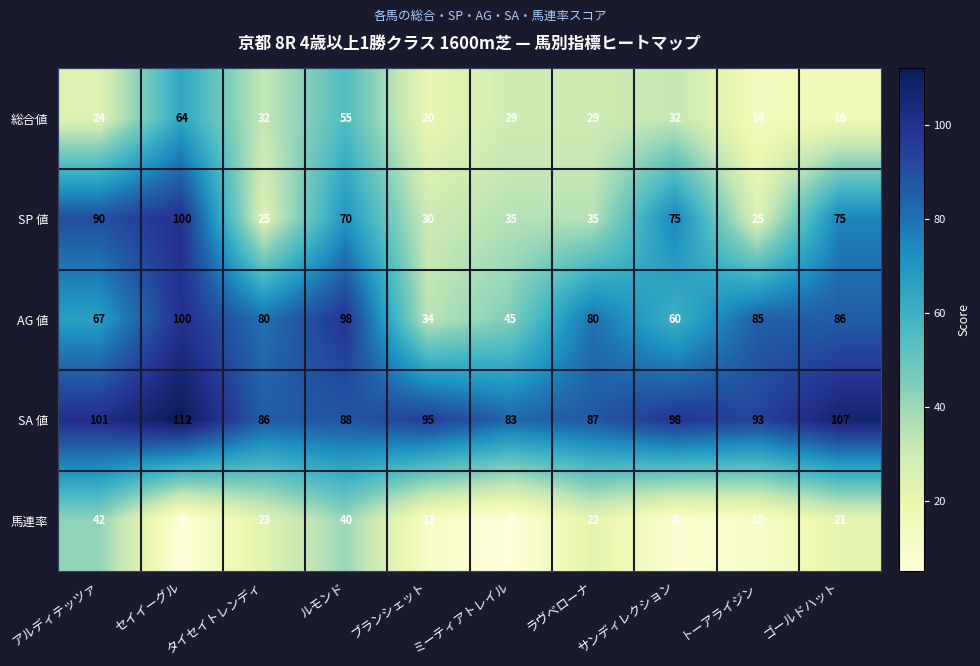

The value of SA 値 at セイイーグル is 180. True or false?

False